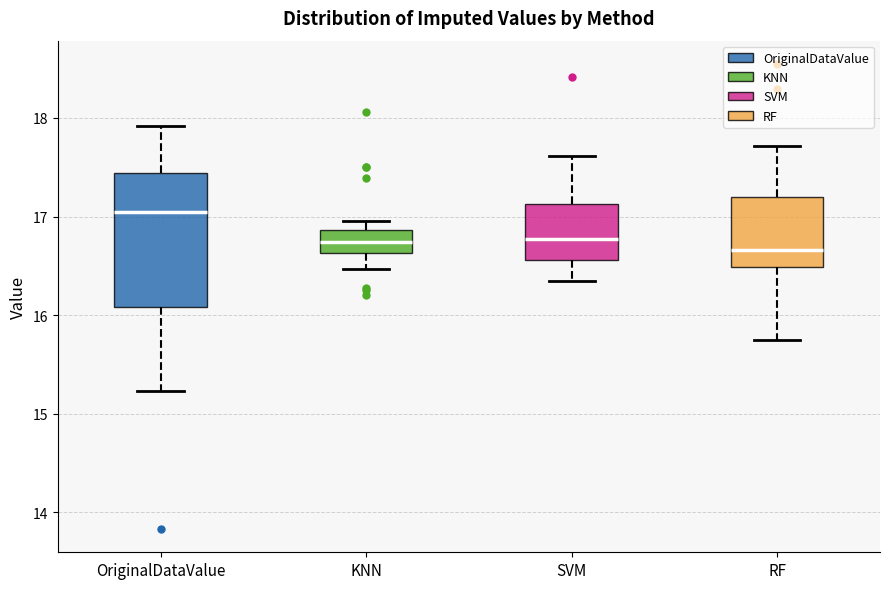

Which box is the tallest, from its lower edge to its upper edge?

OriginalDataValue